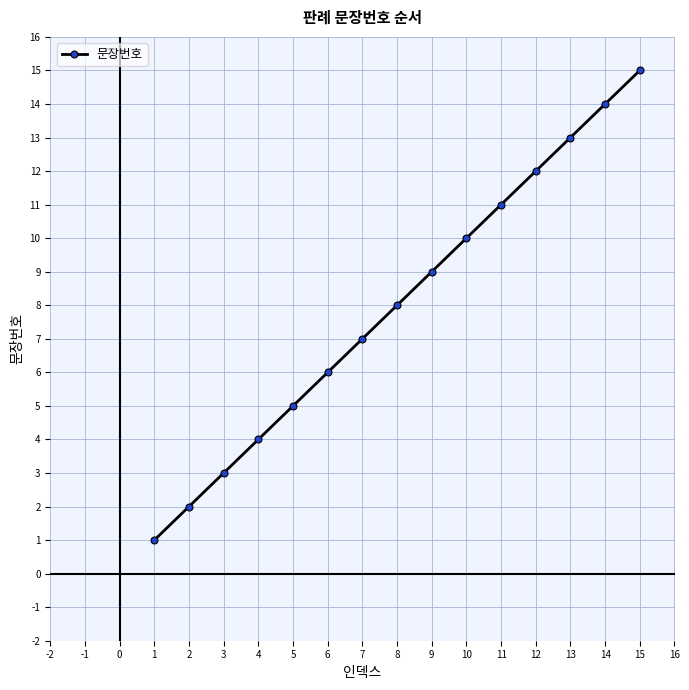

Reading right to left, what are all the values shown in this chart?

15	14	13	12	11	10	9	8	7	6	5	4	3	2	1